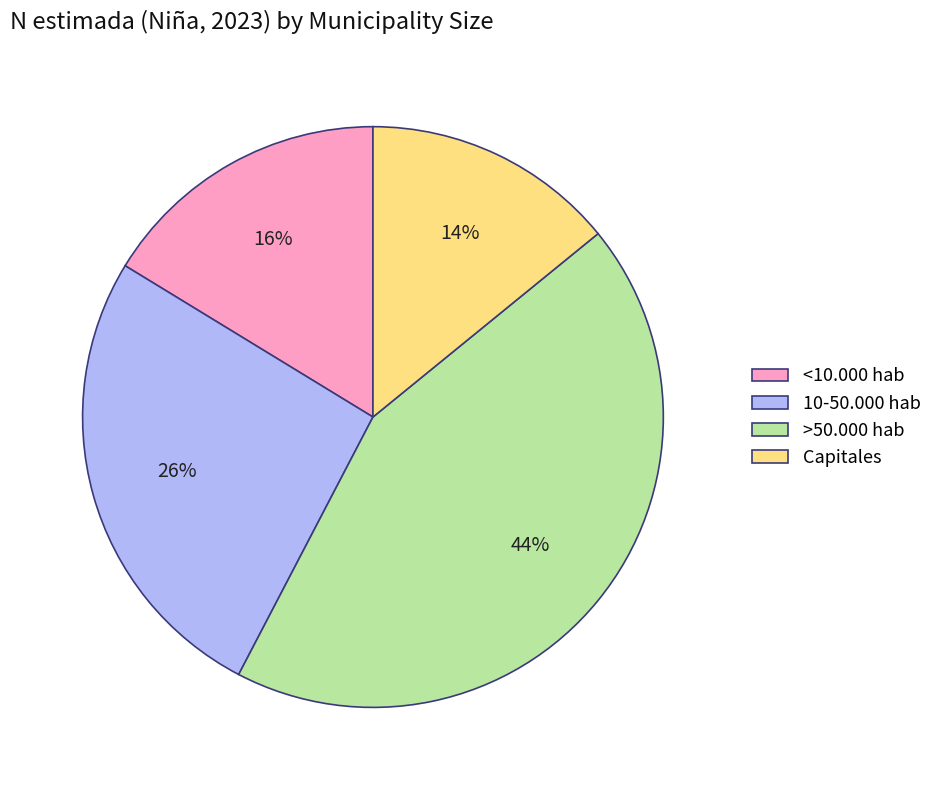

Between >50.000 hab and Capitales, which is larger?

>50.000 hab